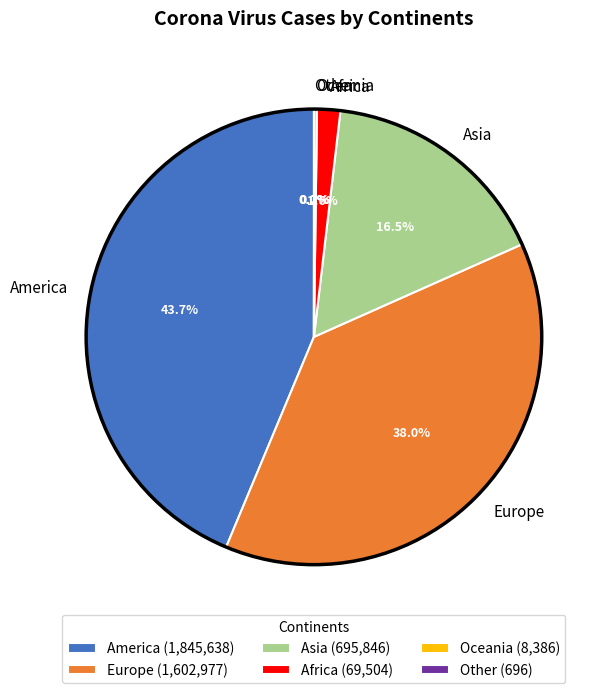

To the nearest percent, what is the difference between the largest and smallest slice percentages?

44%